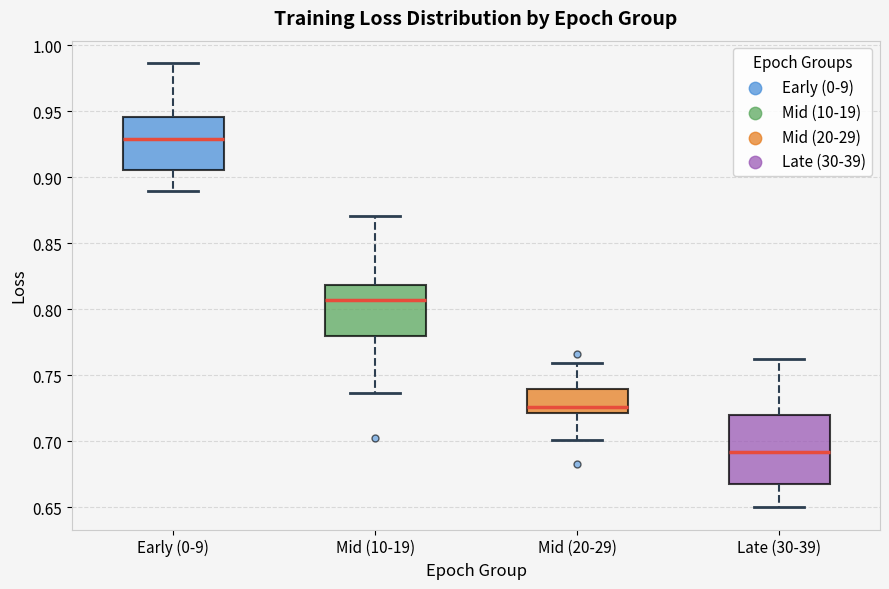

Reading left to right, read every box against the y-axis: the position of its median line, the range the box covers, and the ends of its whiskers. The values are not printed on the chart, so give them approximately, as read against the axis.

Early (0-9): median 0.930, box 0.905 to 0.945, whiskers 0.890 to 0.985
Mid (10-19): median 0.805, box 0.780 to 0.820, whiskers 0.735 to 0.870
Mid (20-29): median 0.725, box 0.720 to 0.740, whiskers 0.700 to 0.760
Late (30-39): median 0.690, box 0.670 to 0.720, whiskers 0.650 to 0.765